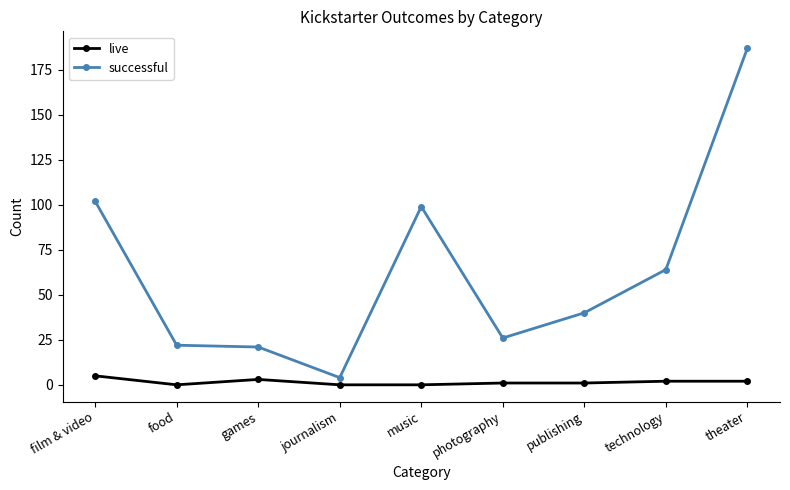

Reading left to right, transcribe all the data shown in this chart.

live: film & video=5	food=0	games=3	journalism=0	music=0	photography=1	publishing=1	technology=2	theater=2
successful: film & video=102	food=22	games=21	journalism=4	music=99	photography=26	publishing=40	technology=64	theater=187